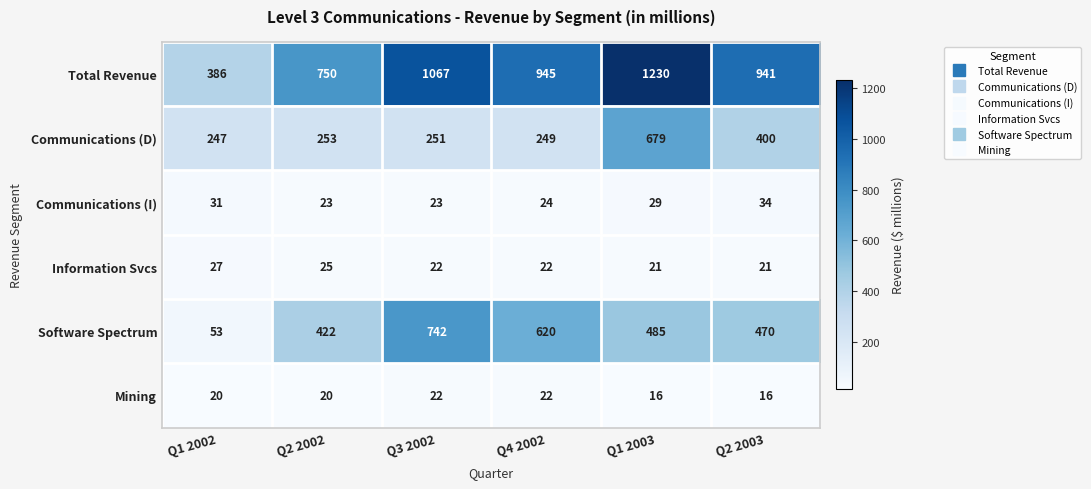

The Communications (I) series shows 46 at Q1 2003. True or false?

False